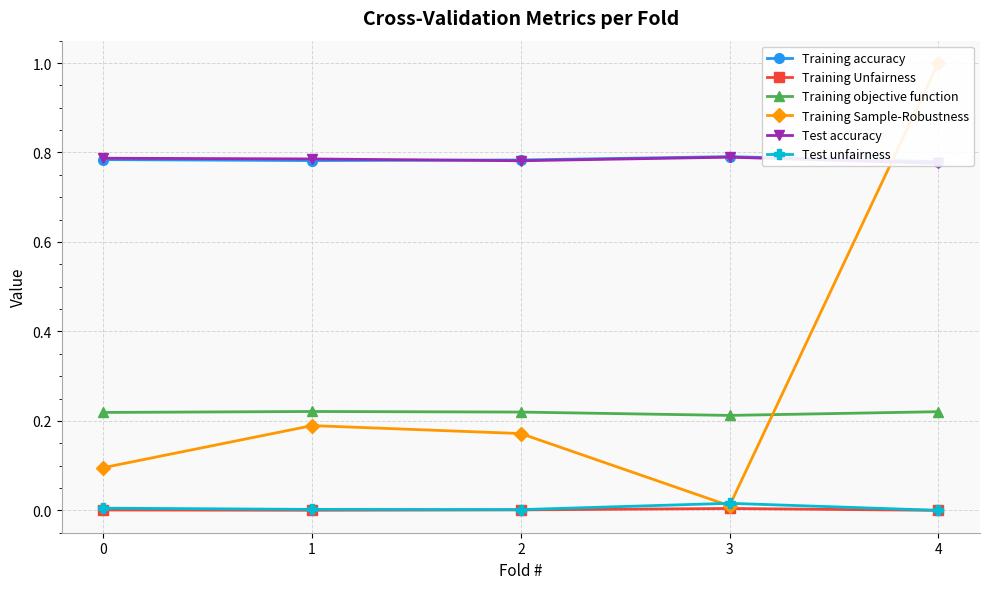

True or false: Training objective function and Test unfairness intersect in this chart.

False